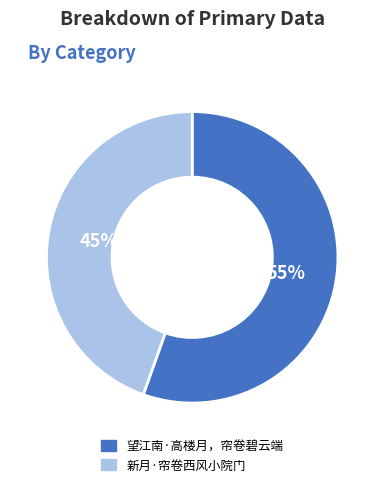

Do 望江南·高楼月，帘卷碧云端 and 新月·帘卷西风小院门 together represent more than half of the pie?

Yes